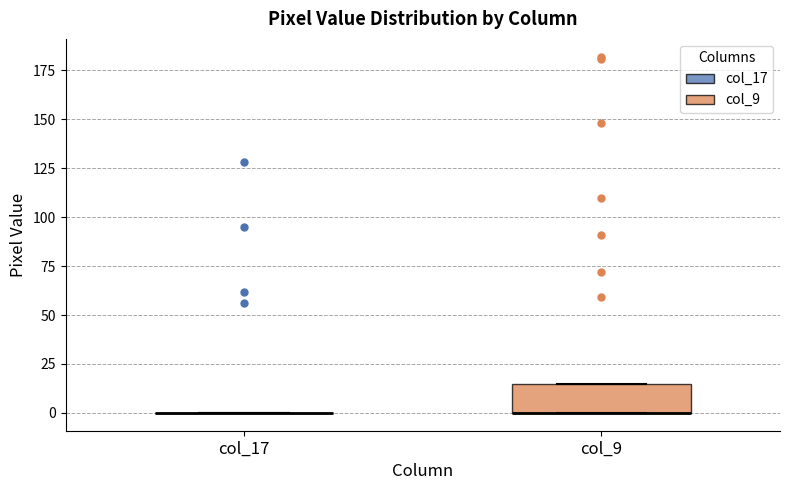

Reading left to right, transcribe this box plot: for each box, give where its median line is, the range the box spans, and where its two whiskers end, as read against the y-axis. The values are not printed on the chart, so give them approximately, as read against the axis.

col_17: box collapsed to a line at 0, whiskers 0 to 0
col_9: median 0 (drawn on the box's lower edge), box 0 to 15, whiskers 0 to 15